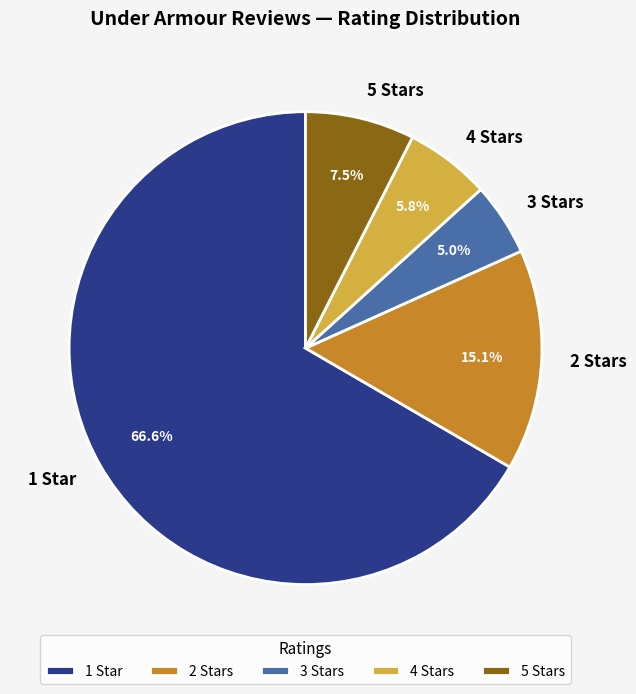

Which category accounts for the majority?

1